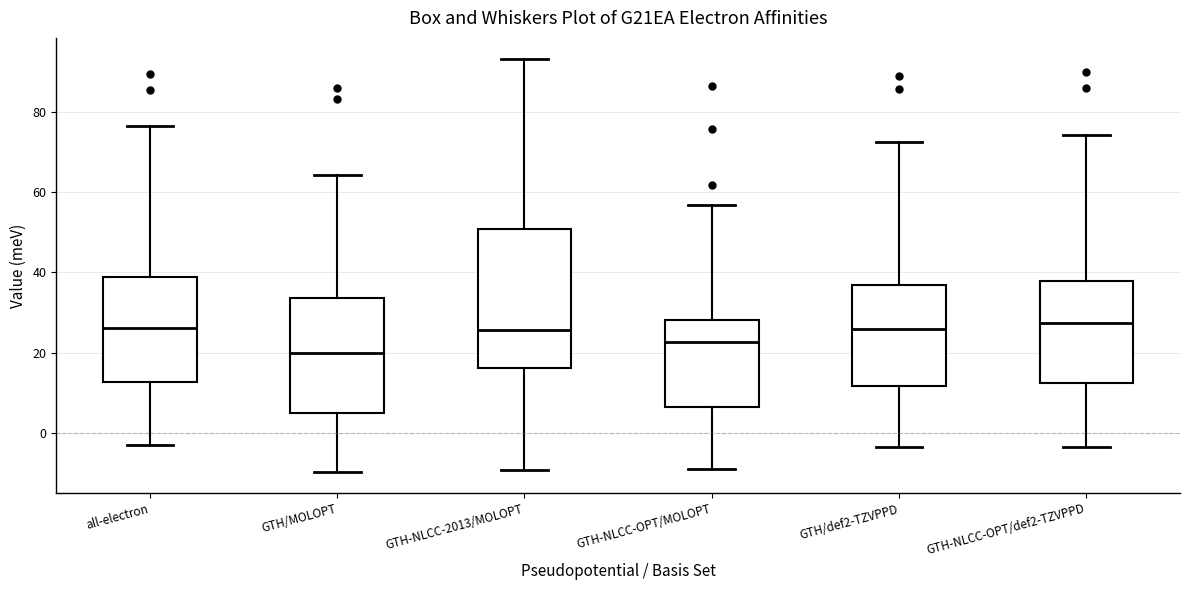

Reading left to right, read every box against the y-axis: the position of its median line, the range the box covers, and the ends of its whiskers. The values are not printed on the chart, so give them approximately, as read against the axis.

all-electron: median 26, box 12 to 38, whiskers -4 to 76
GTH/MOLOPT: median 20, box 4 to 34, whiskers -10 to 64
GTH-NLCC-2013/MOLOPT: median 26, box 16 to 50, whiskers -10 to 94
GTH-NLCC-OPT/MOLOPT: median 22, box 6 to 28, whiskers -8 to 56
GTH/def2-TZVPPD: median 26, box 12 to 36, whiskers -4 to 72
GTH-NLCC-OPT/def2-TZVPPD: median 28, box 12 to 38, whiskers -4 to 74